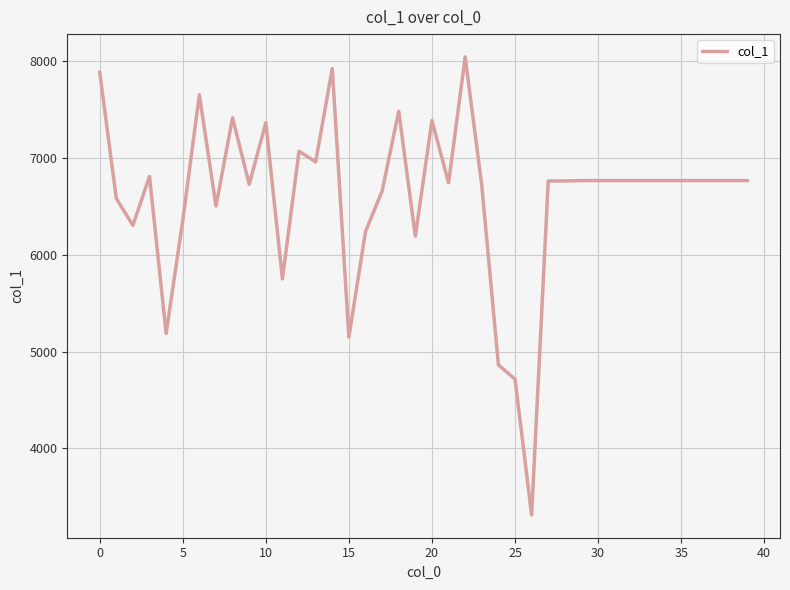

What is the minimum value shown in the chart?

3314